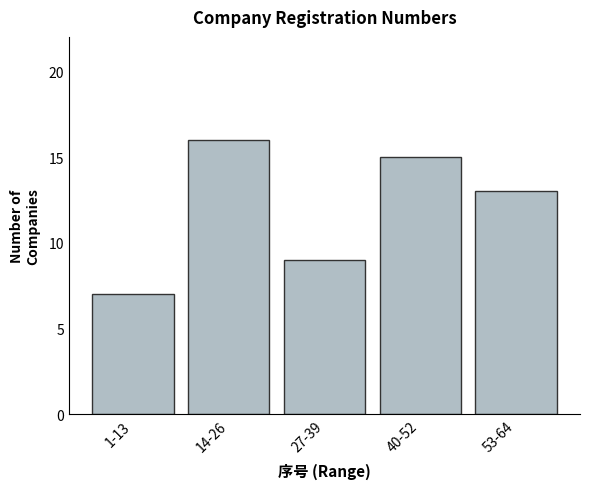

Reading left to right, list all the values displayed in this chart.

1-13=7	14-26=16	27-39=9	40-52=15	53-64=13